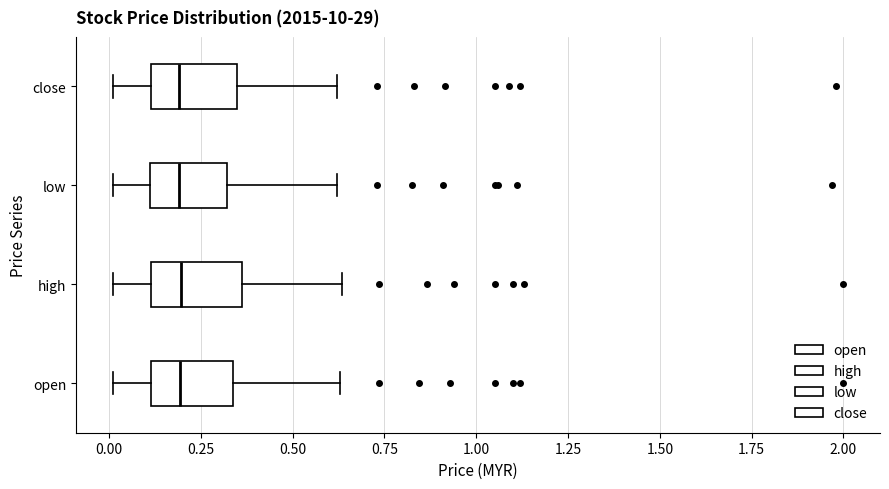

Reading bottom to top, transcribe this box plot: for each box, give where its median line is, the range the box spans, and where its two whiskers end, as read against the x-axis. The values are not printed on the chart, so give them approximately, as read against the axis.

open: median 0.20, box 0.10 to 0.35, whiskers 0.00 to 0.65
high: median 0.20, box 0.10 to 0.35, whiskers 0.00 to 0.65
low: median 0.20, box 0.10 to 0.30, whiskers 0.00 to 0.60
close: median 0.20, box 0.10 to 0.35, whiskers 0.00 to 0.60